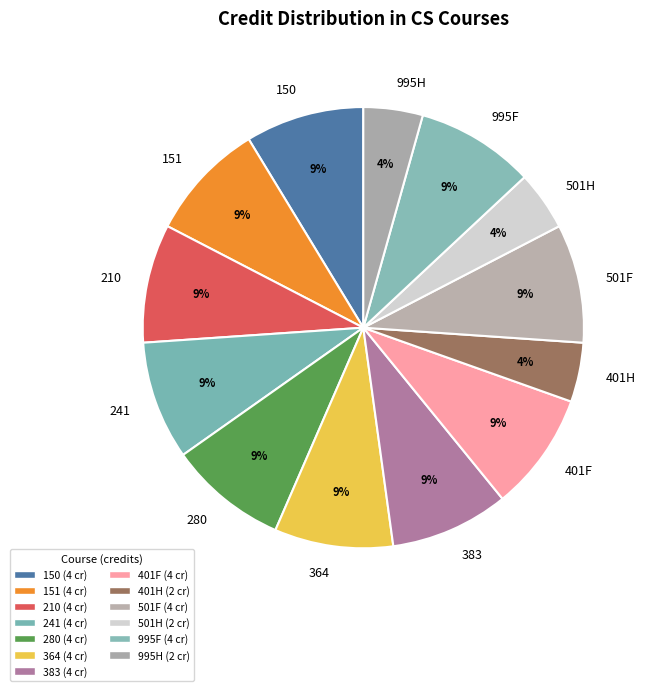

What percentage is the 401F slice, to the nearest percent?

9%